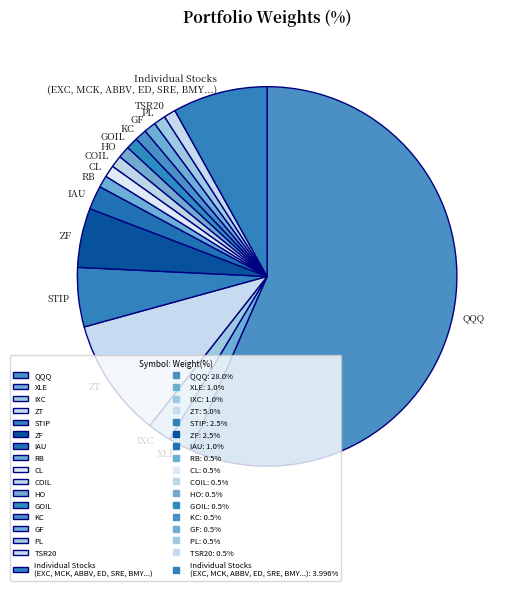

How many segments does this pie chart have?

17